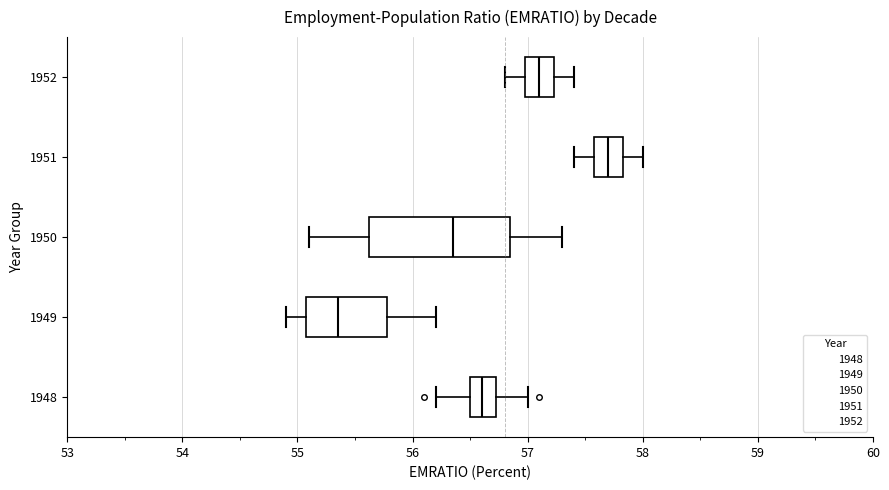

Where does the right whisker of the box at y = 1950 end on the x-axis? The values are not printed on the chart, so give them approximately, as read against the axis.

57.3